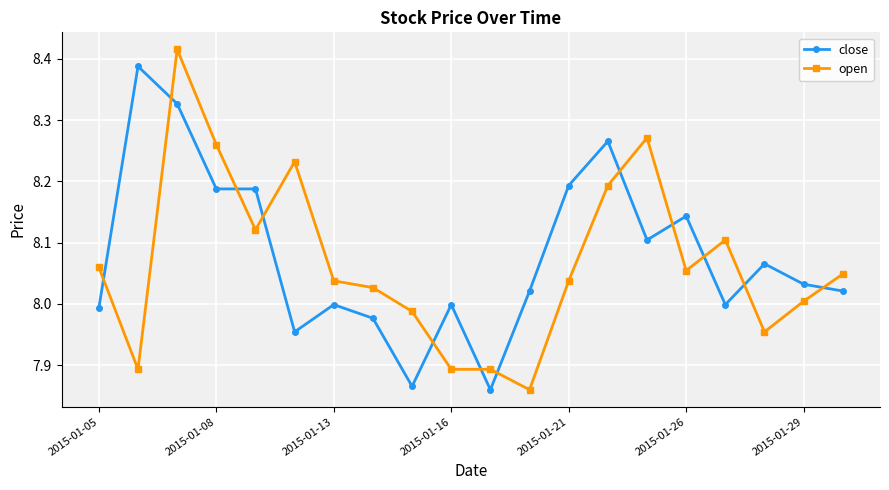

True or false: open has more than 1 points higher than both neighbors.

True